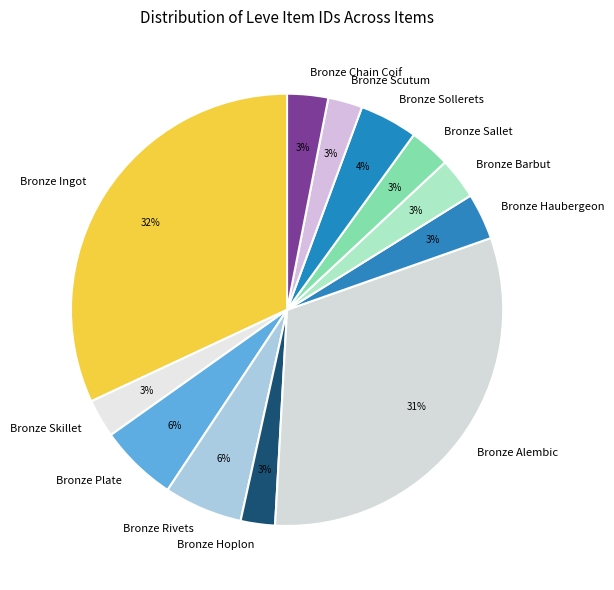

The Bronze Sallet slice represents 3% of the pie. True or false?

True